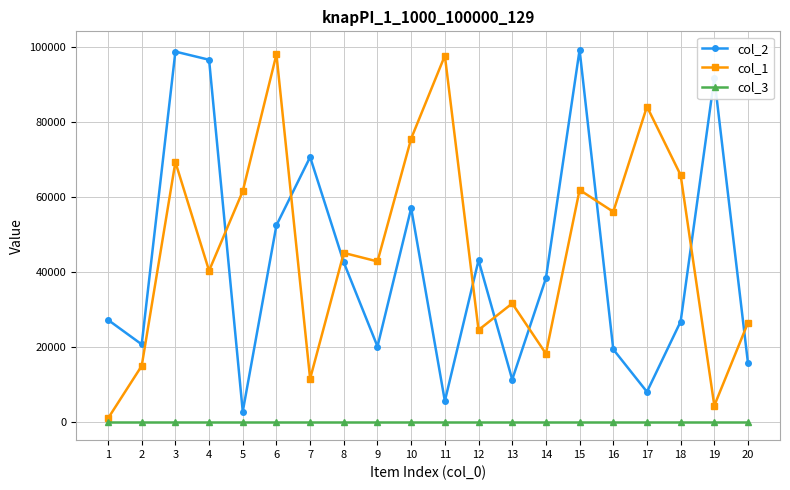

How many series are shown in this chart?

3